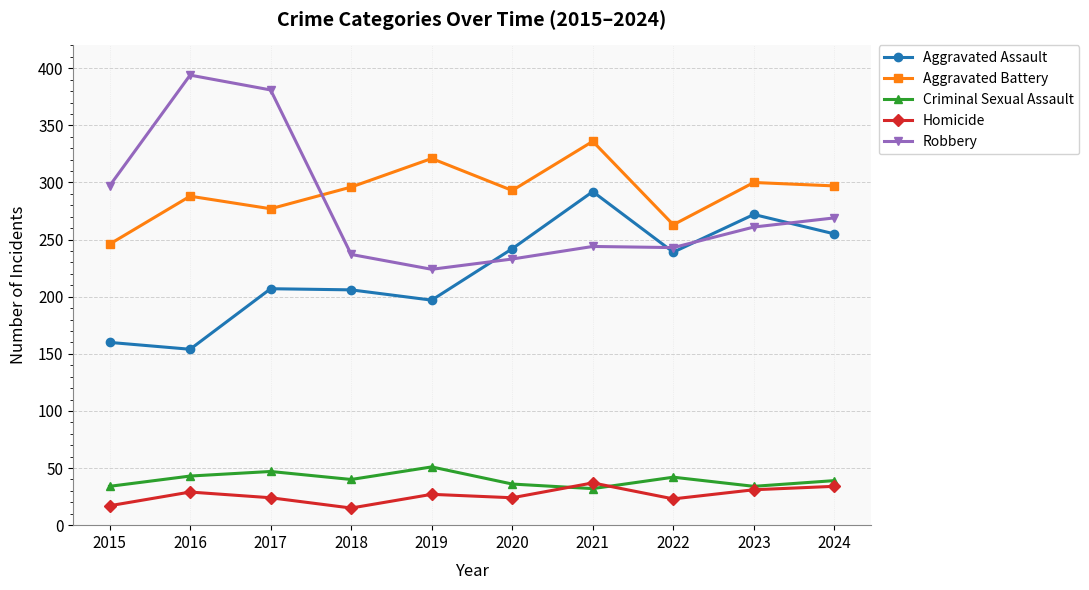

True or false: Aggravated Battery and Homicide cross at least once.

False